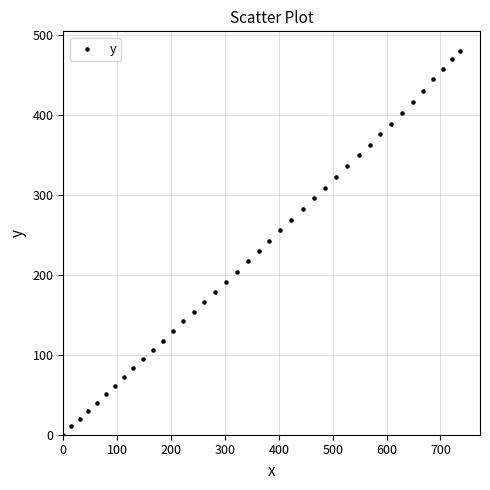

What is the range of Y values (max minus min)?

481.1